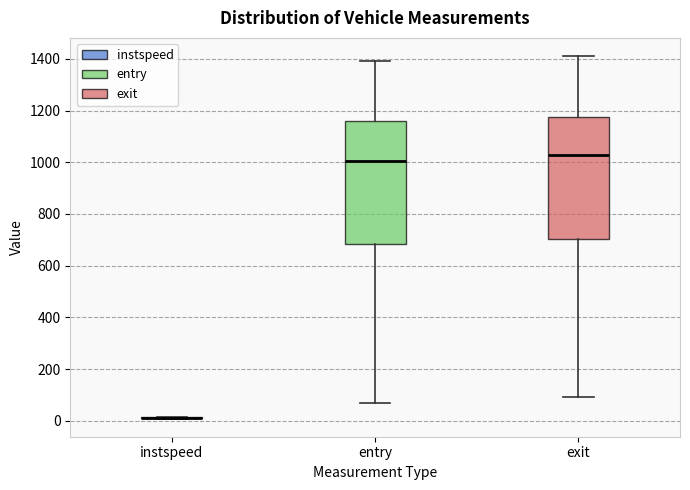

Where does the median line of the box for entry sit on the y-axis? The values are not printed on the chart, so give them approximately, as read against the axis.

1000